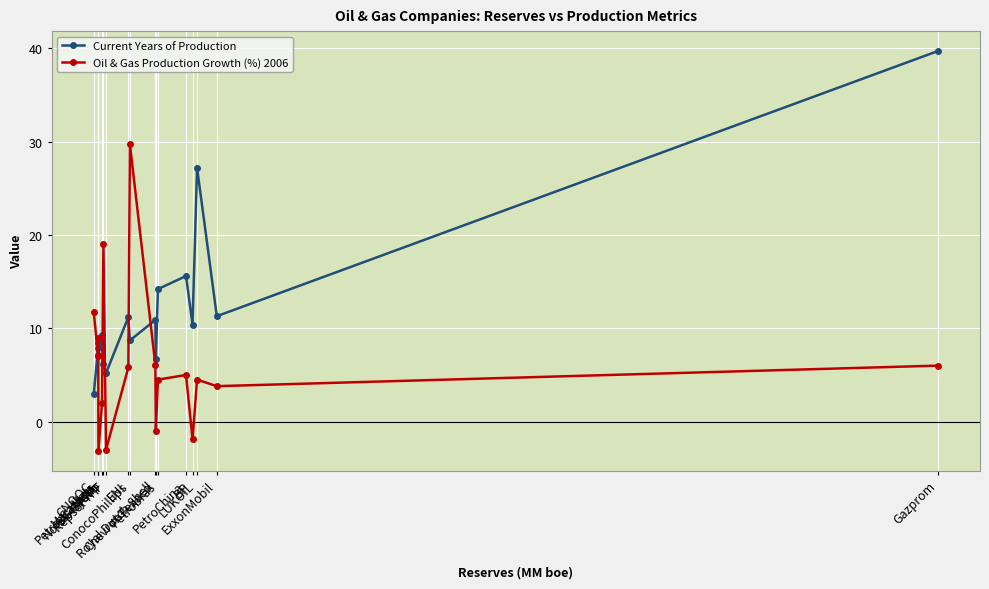

How many intersections are there between Current Years of Production and Oil & Gas Production Growth (%) 2006?

7